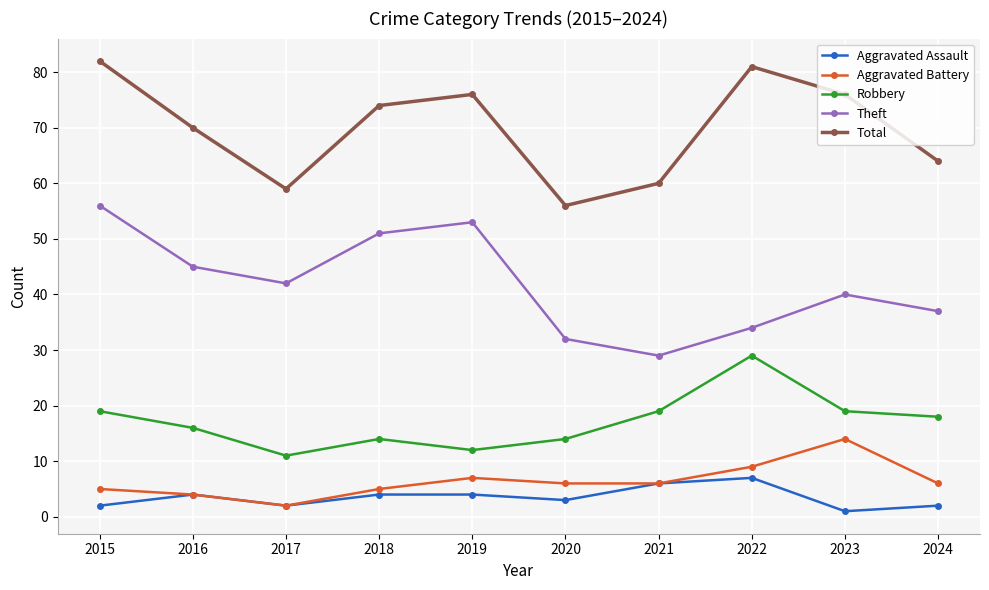

Reading left to right, what are all the values shown in this chart?

Aggravated Assault: 2	4	2	4	4	3	6	7	1	2
Aggravated Battery: 5	4	2	5	7	6	6	9	14	6
Robbery: 19	16	11	14	12	14	19	29	19	18
Theft: 56	45	42	51	53	32	29	34	40	37
Total: 82	70	59	74	76	56	60	81	76	64